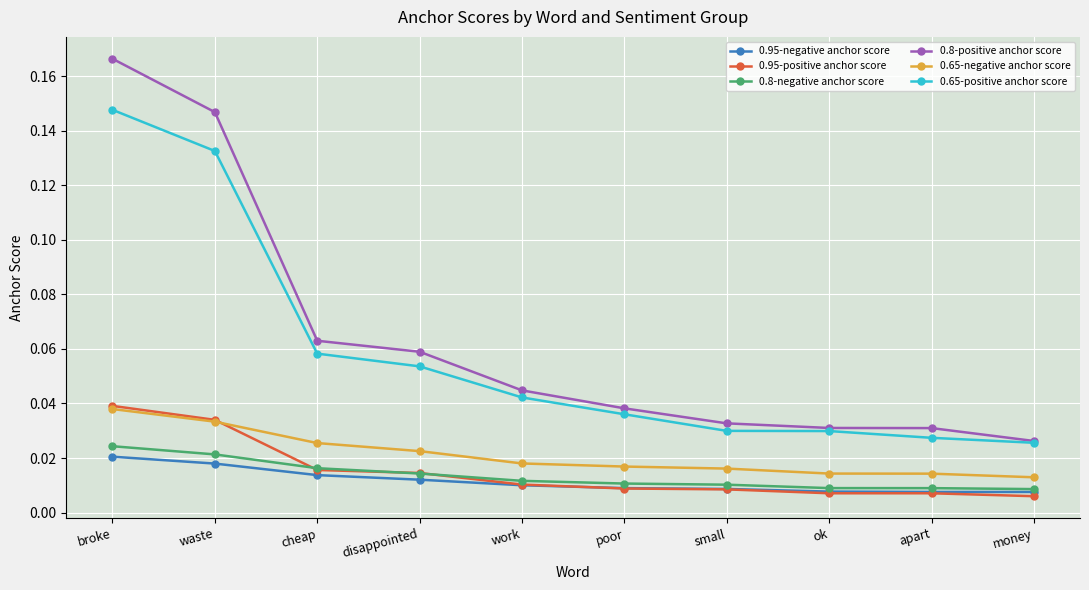

Which series changed the most between broke and money?

0.8-positive anchor score